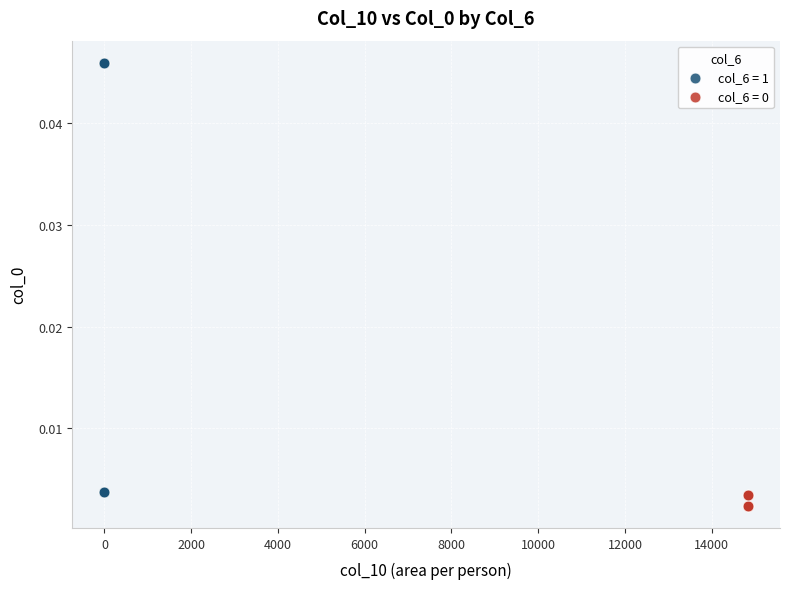

Which series has the widest spread of Y values?

col_6 = 1